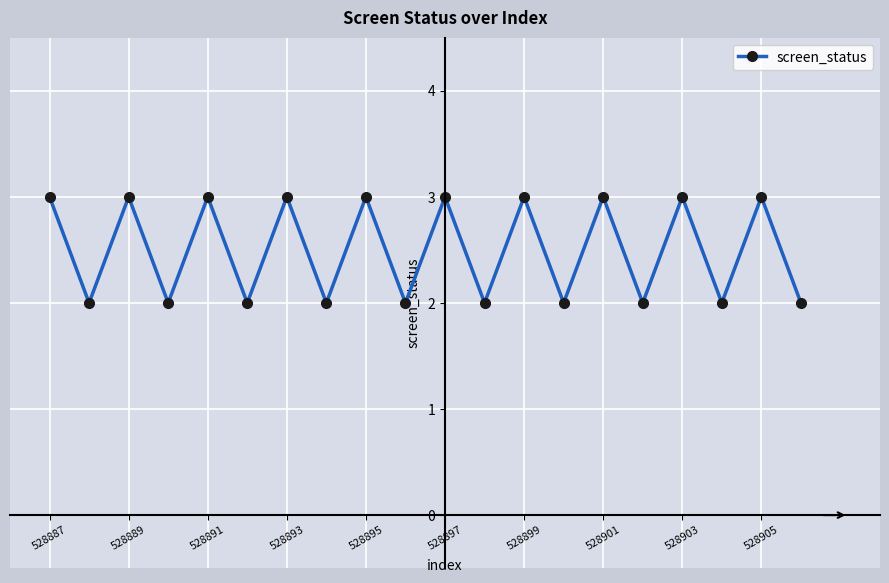

What is the smallest value displayed?

2